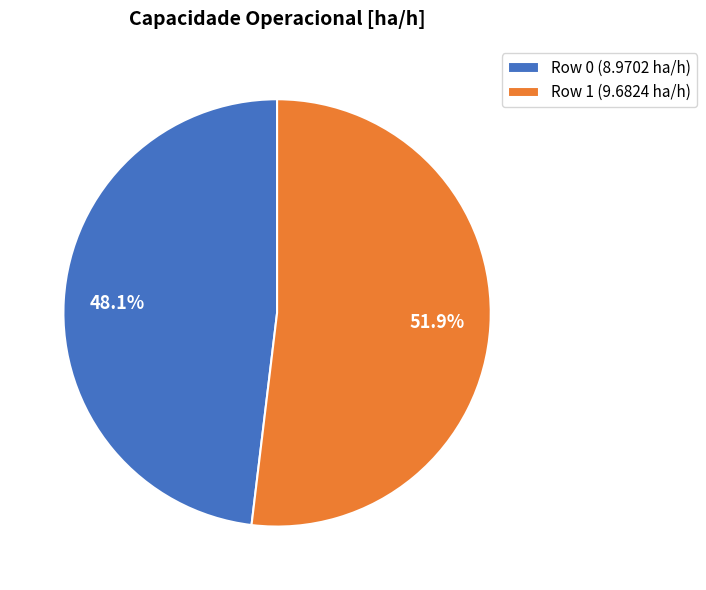

How many segments does this pie chart have?

2